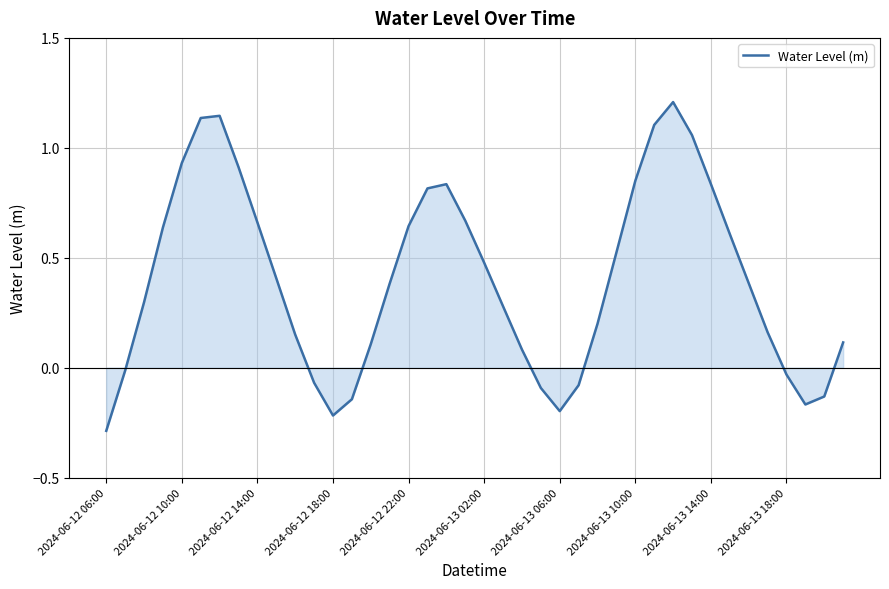

What is the difference between the maximum and minimum values?

1.5